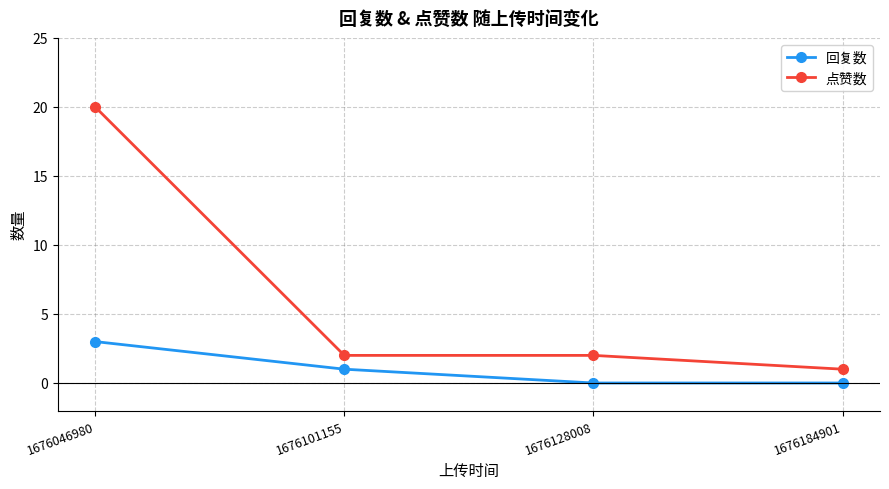

How many data points in 回复数 are less than 1?

2